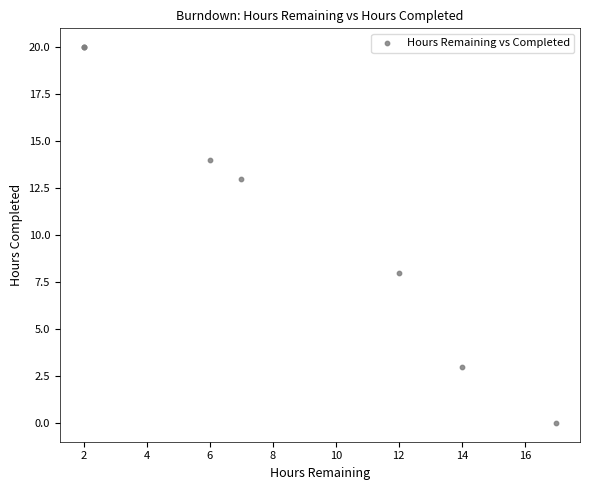

What Y value in the scatter plot is closest to 10?

8